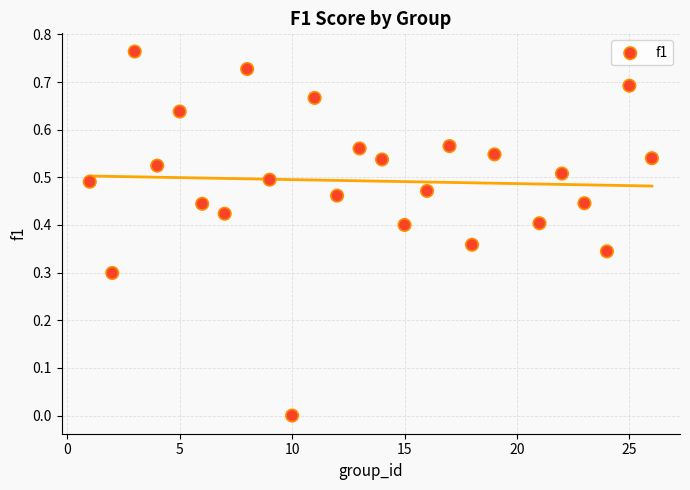

What is the range of X values (max minus min)?

25.0